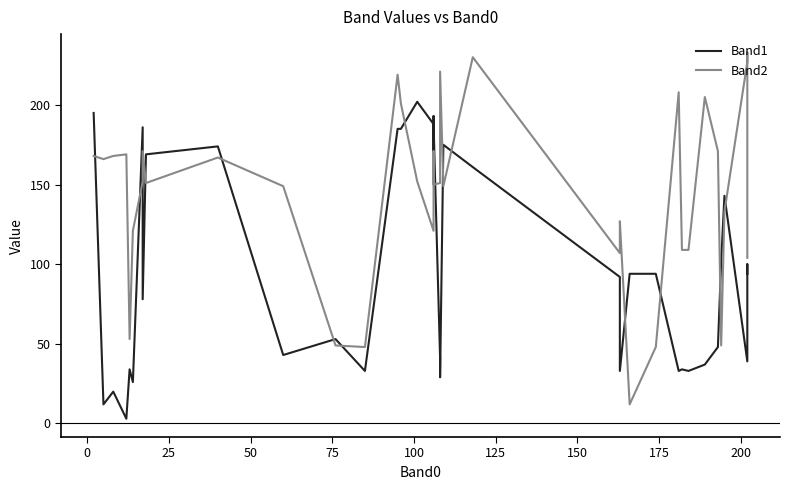

Rank the series by their average value, from highest to lowest.

Band2, Band1